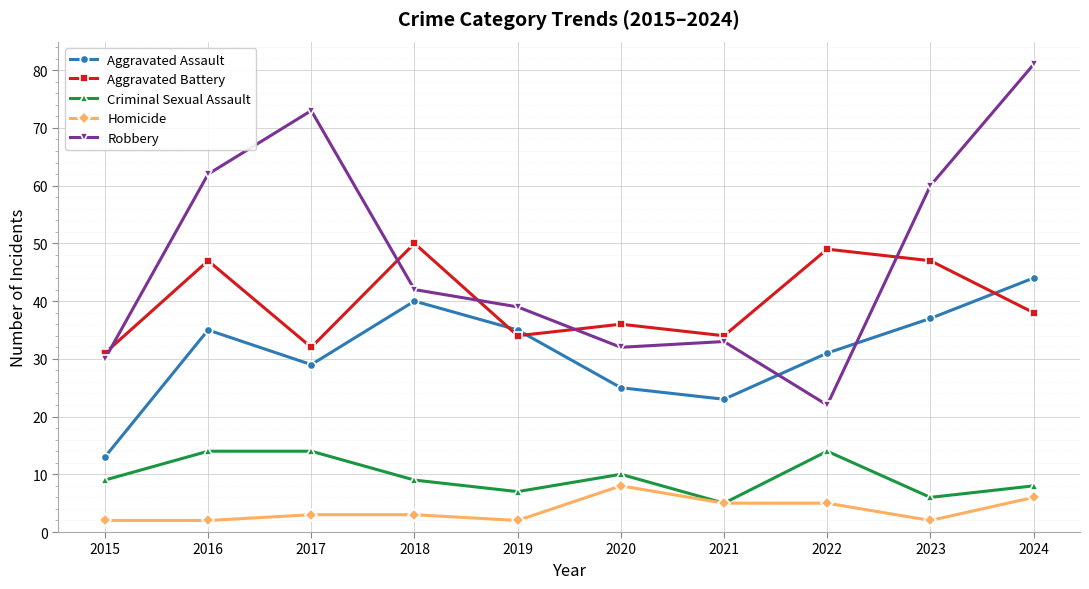

How many categories are shown in the chart?

10